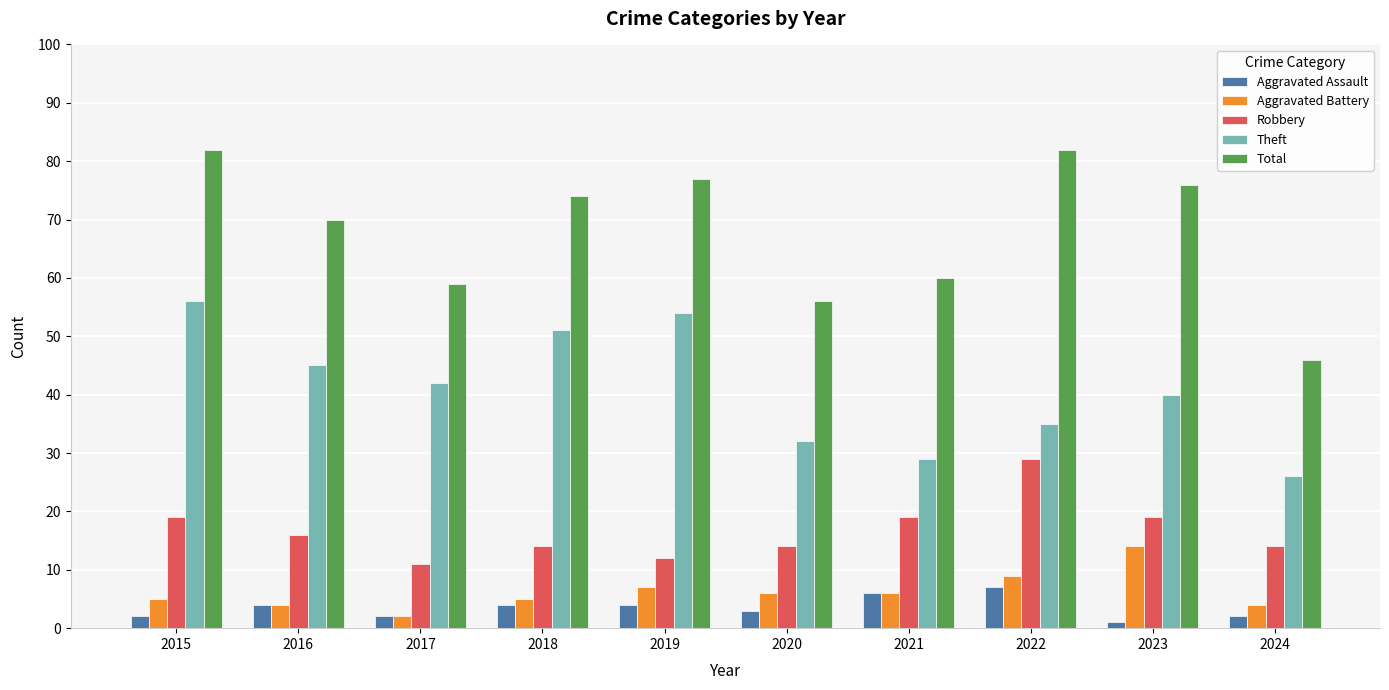

What is the difference between the Theft values at 2020 and 2017?

10